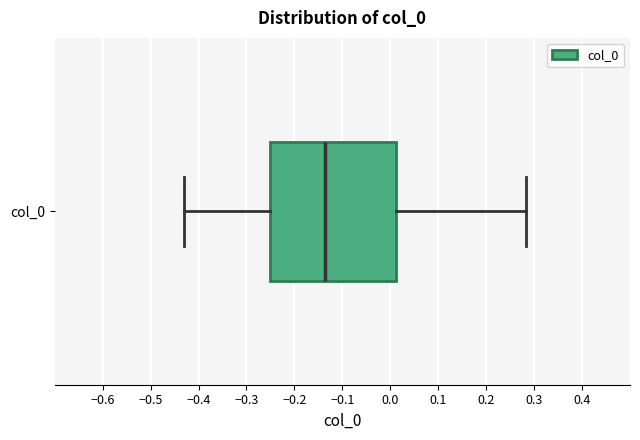

Read this box plot against the x-axis: the position of the median line, the range covered by the box, and the ends of both whiskers. The values are not printed on the chart, so give them approximately, as read against the axis.

median -0.14, box -0.25 to 0.01, whiskers -0.43 to 0.28